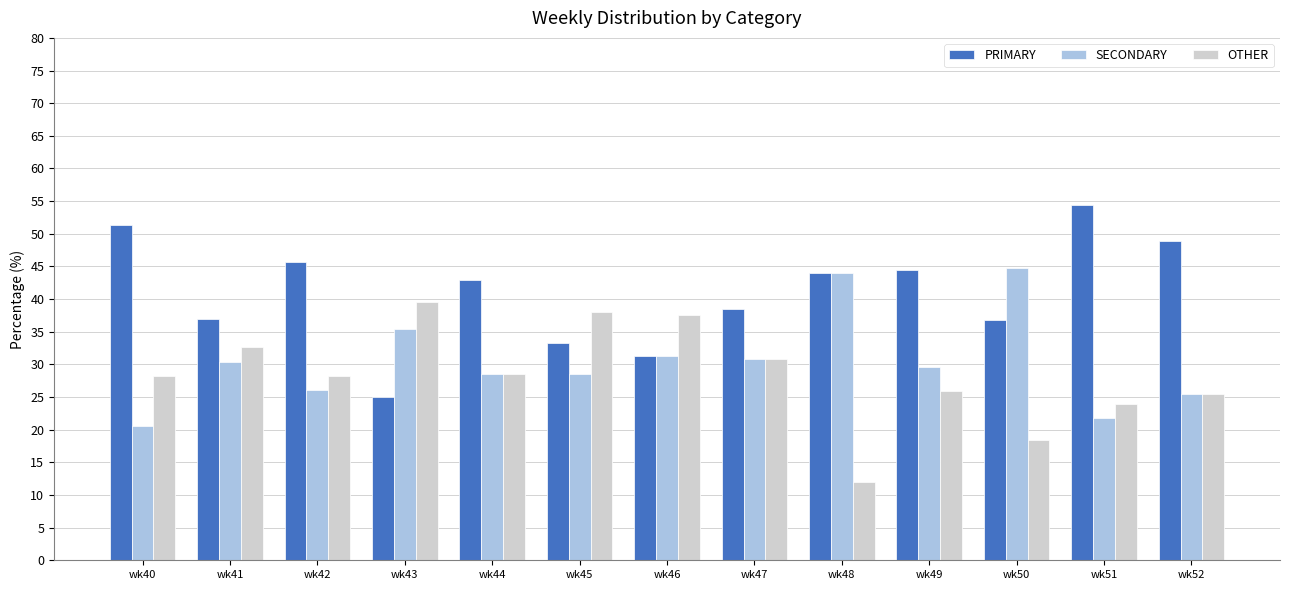

Which category has the highest value across all series?

wk51